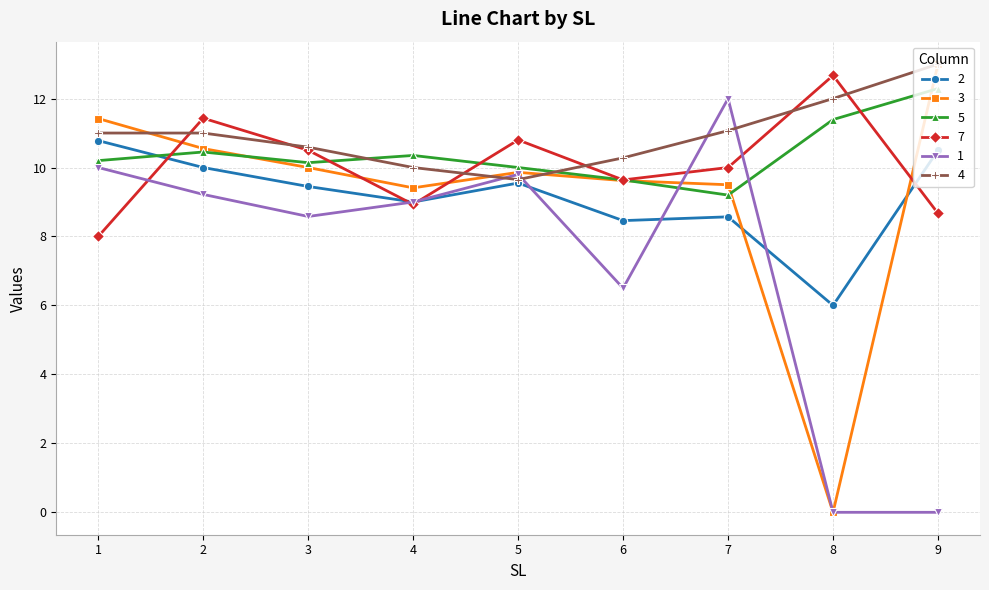

What is the difference between the second highest and minimum values in the 2 series?

4.5